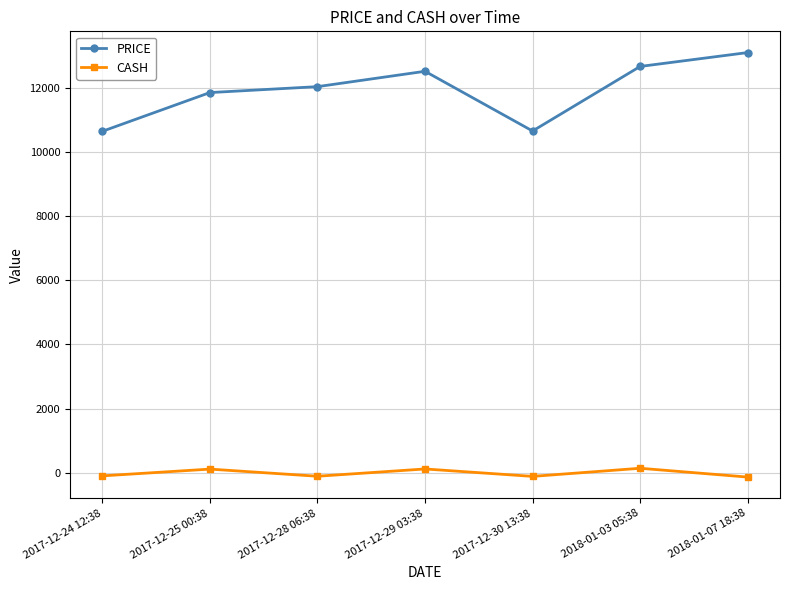

True or false: CASH has a value of 111.4 at 2017-12-25 00:38.

True